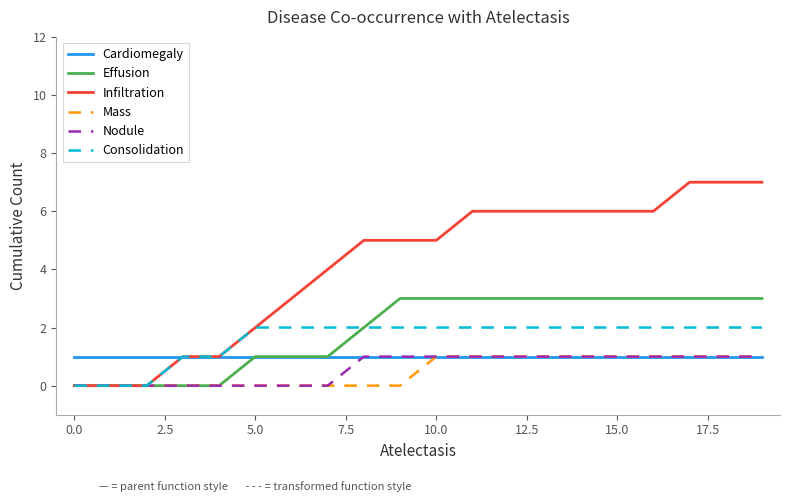

What is the maximum value for Infiltration?

7